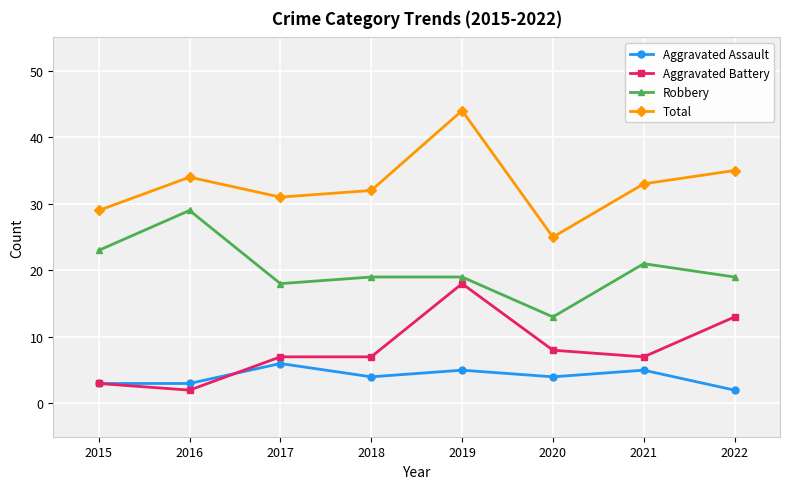

Read the Robbery value at 2017, to the nearest 10.

20